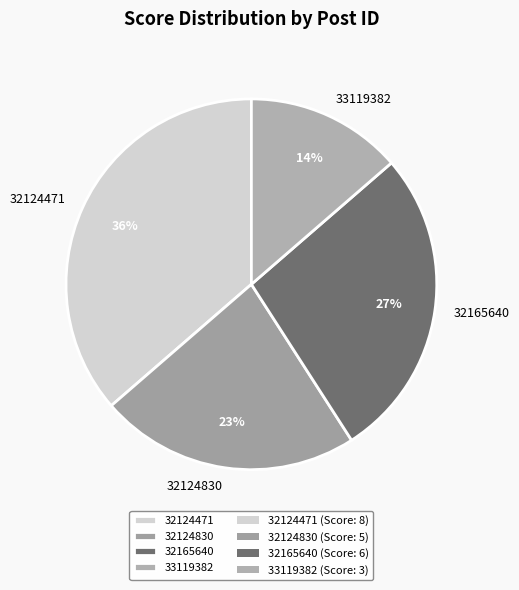

Rank the categories by value from lowest to highest.

33119382, 32124830, 32165640, 32124471